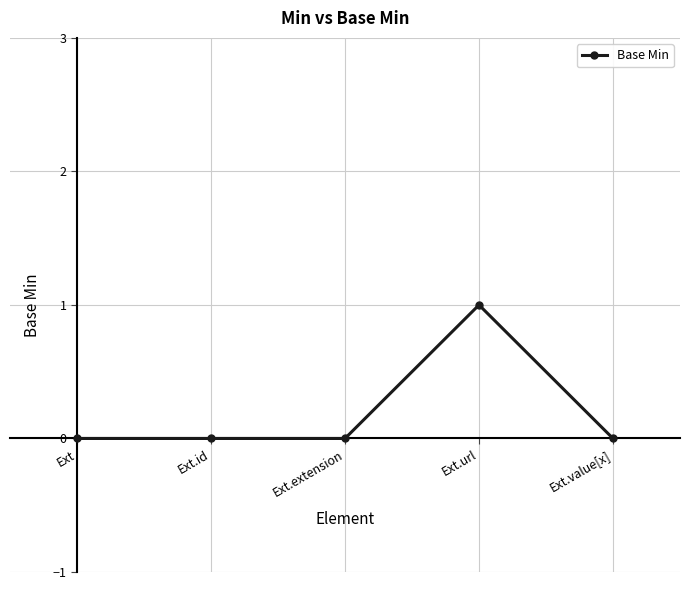

How many data points does each series have?

5